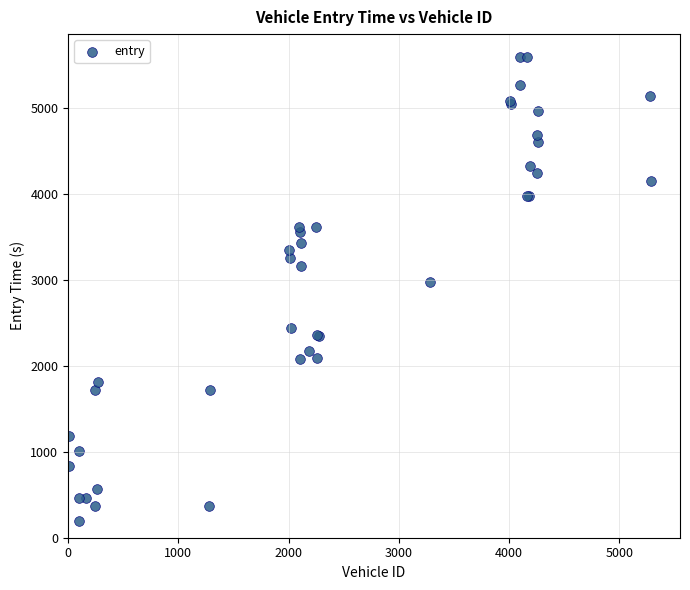

What Y value in the scatter plot is closest to 2894?

2983.3